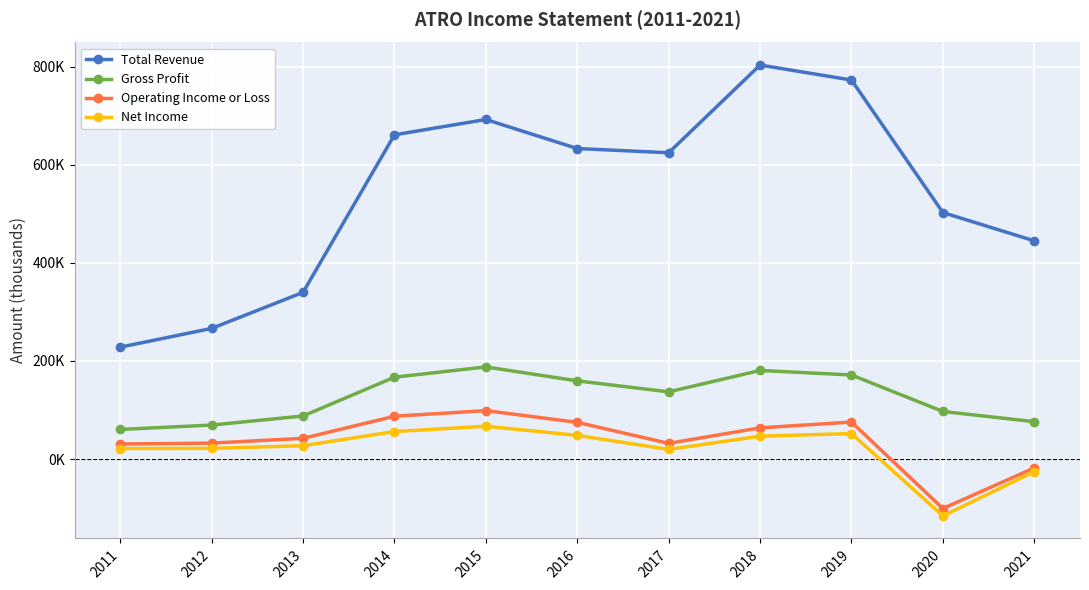

Reading left to right, list all the values displayed in this chart.

Total Revenue: 228200	266400	339900	661000	692300	633100	624500	803300	772700	502600	444900
Gross Profit: 60500	69400	87900	167000	187900	159500	137100	180700	171500	97100	76300
Operating Income or Loss: 30800	32600	42300	87400	98800	74900	32100	63700	75500	-100700	-18000
Net Income: 21600	21900	27300	56200	67000	48400	19700	46800	52000	-115800	-25600